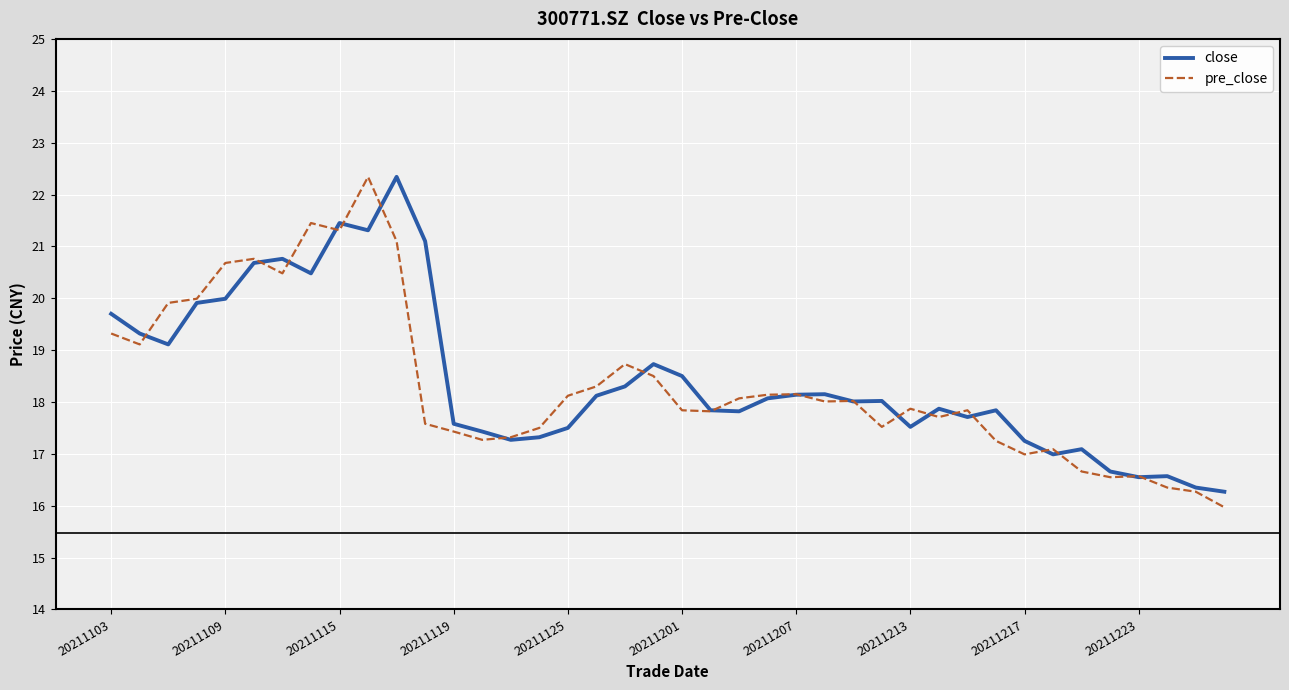

What is the maximum value for pre_close?

22.3